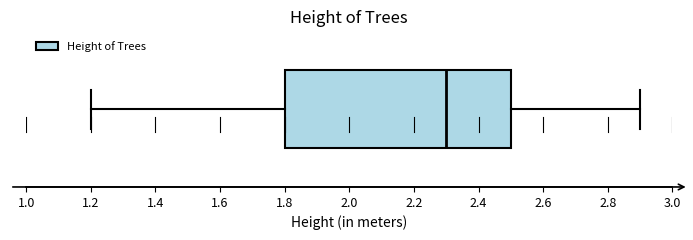

Transcribe this box plot: give where the median line is, the range the box spans, and where the two whiskers end, as read against the x-axis. The values are not printed on the chart, so give them approximately, as read against the axis.

median 2.3, box 1.8 to 2.5, whiskers 1.2 to 2.9